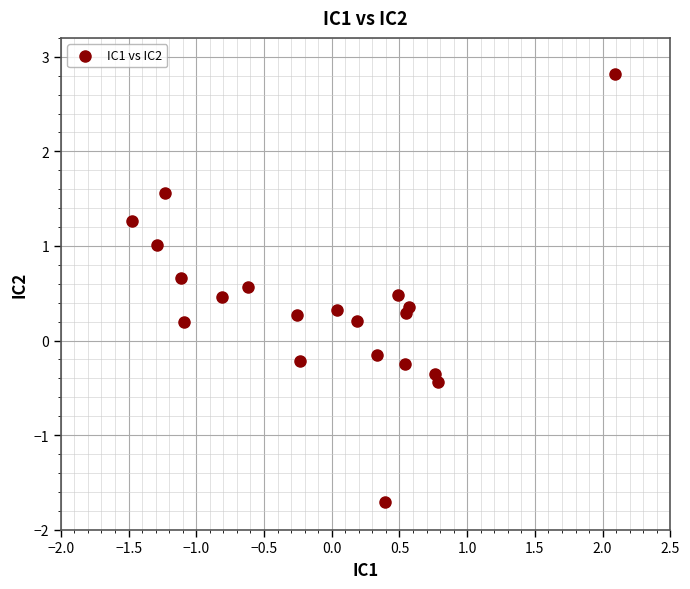

What is the range of Y values (max minus min)?

4.5